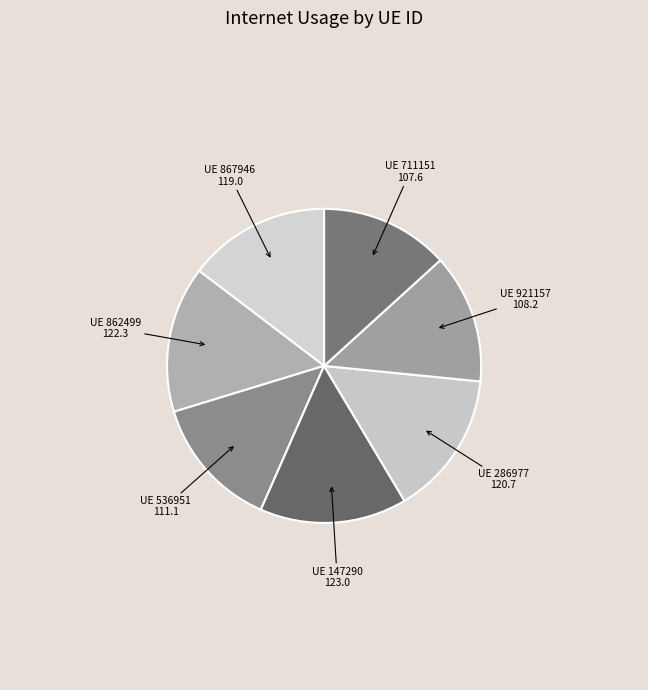

What is the ratio of the value at UE 867946 to the value at UE 147290?

1.0